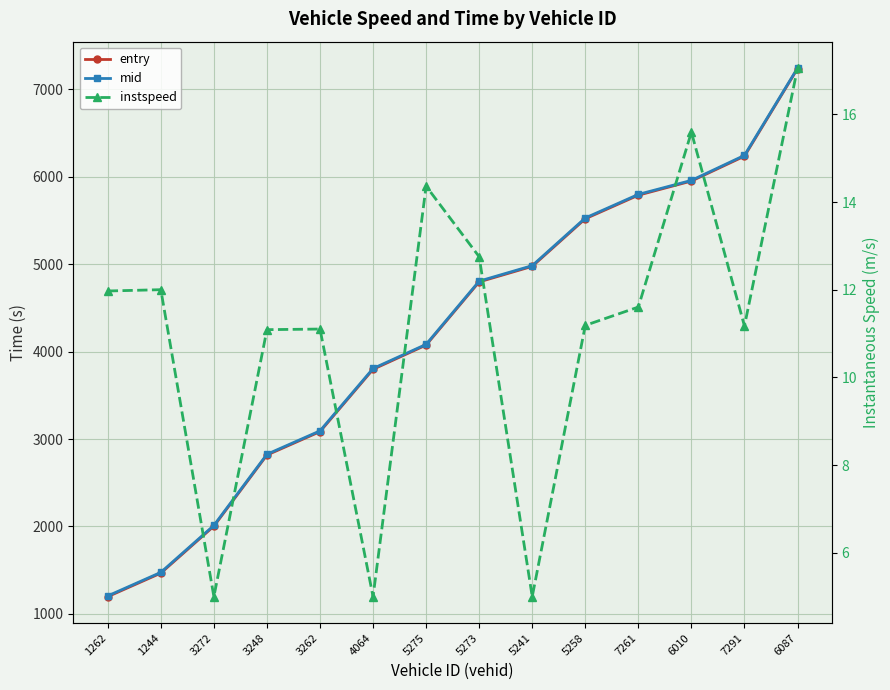

At how many categories does at least one series exceed 377?

14